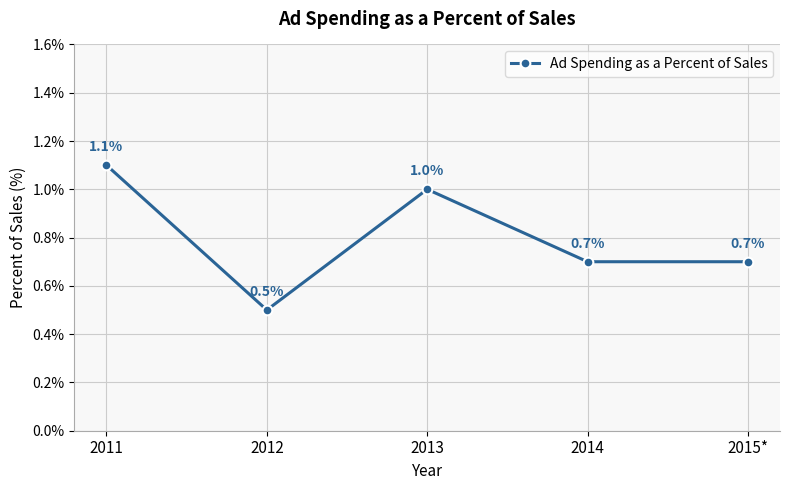

What is the difference between the maximum and minimum values?

0.6